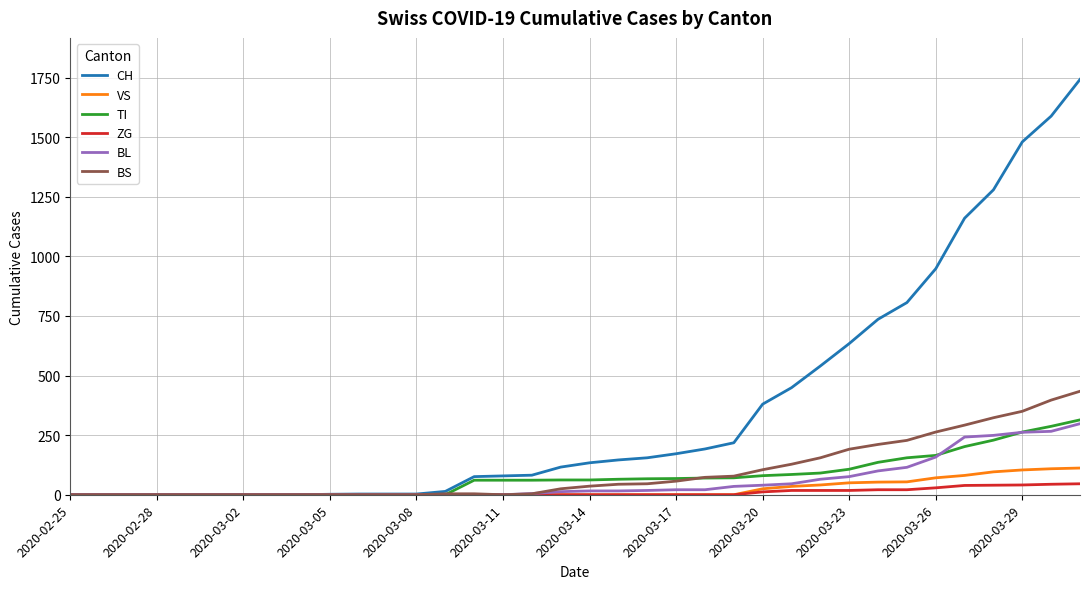

Which series has the largest range (max minus min)?

CH